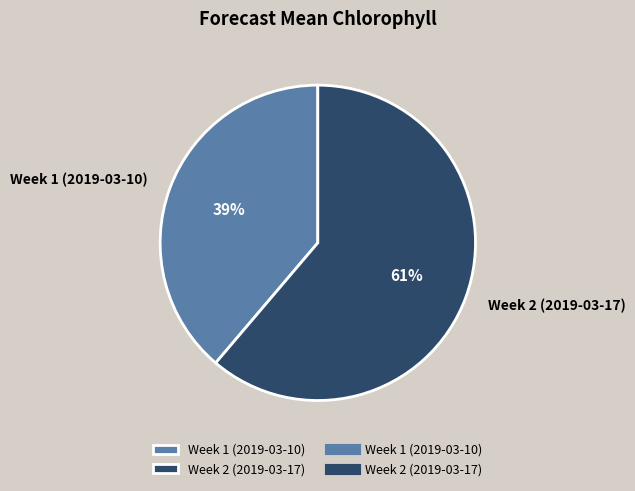

To the nearest percent, what percentage of the pie is Week 1 (2019-03-10)?

39%